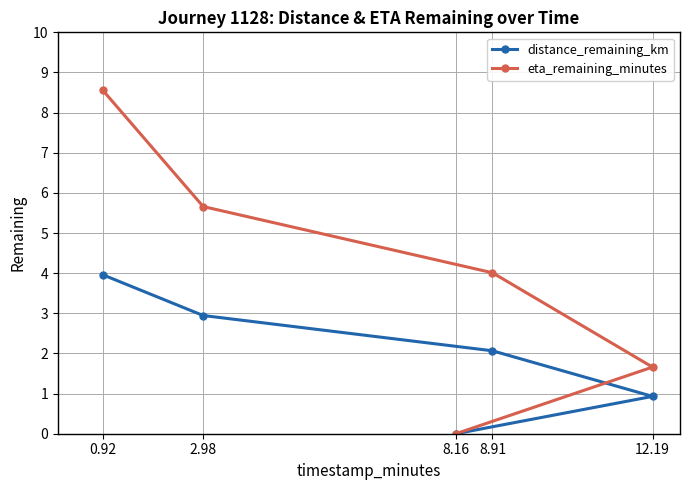

The eta_remaining_minutes series shows 1.7 at 12.19. True or false?

True